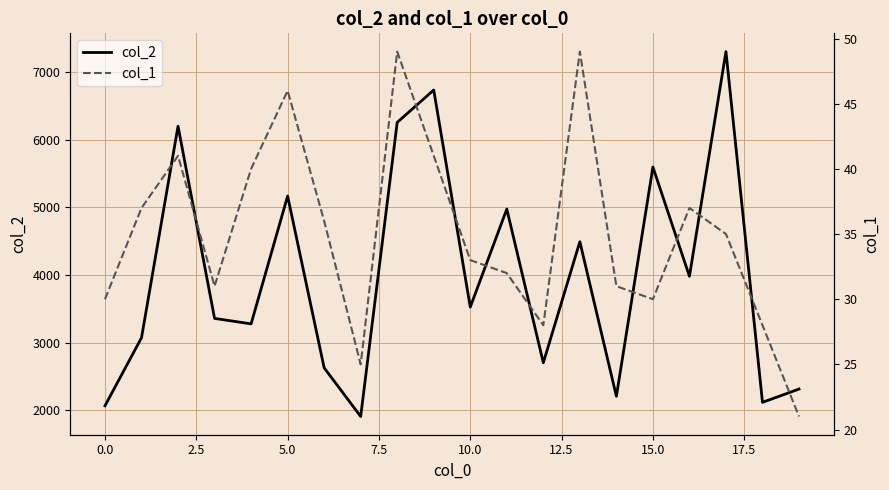

What is the highest value of the col_2 series?

7301